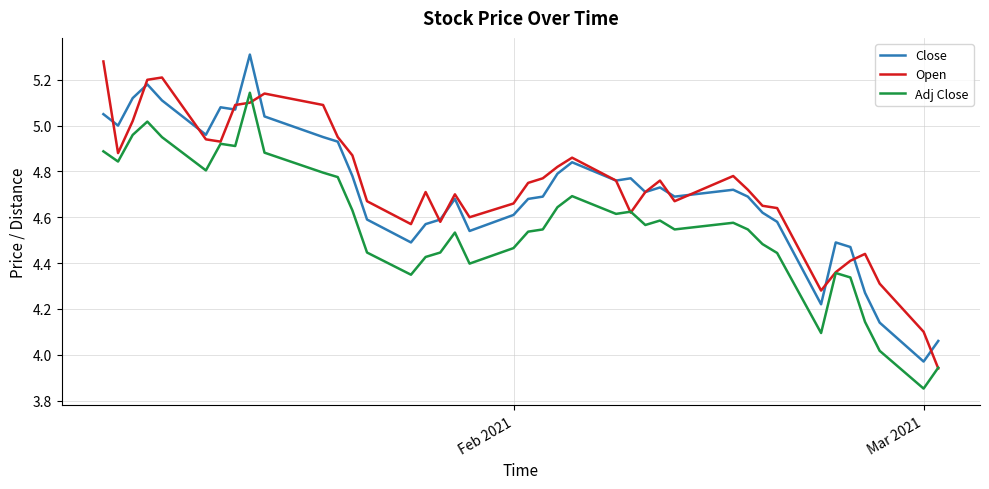

How many values in the Close series exceed 4?

39